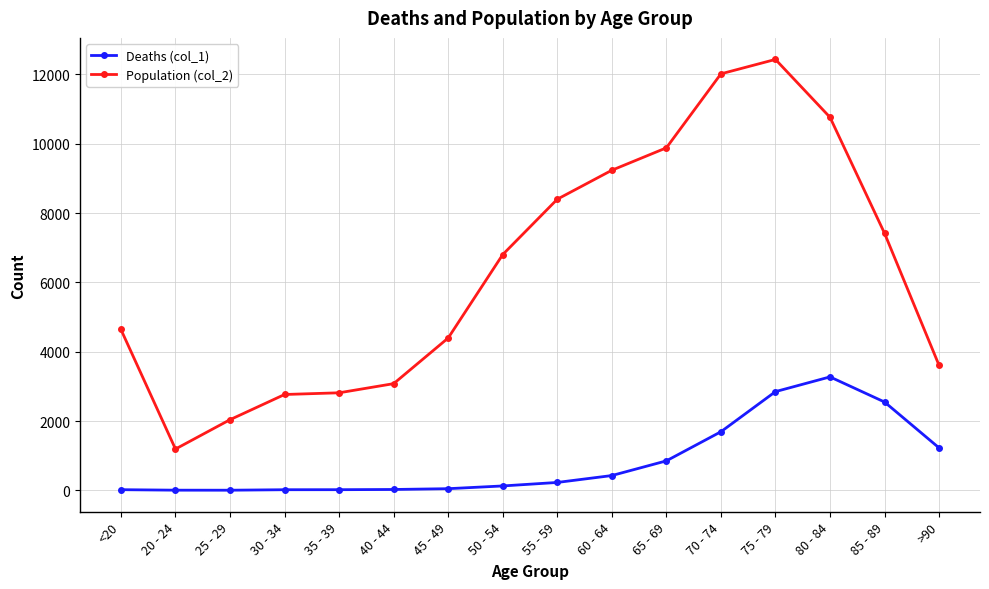

What is the label of the 2nd point from the right?

85 - 89